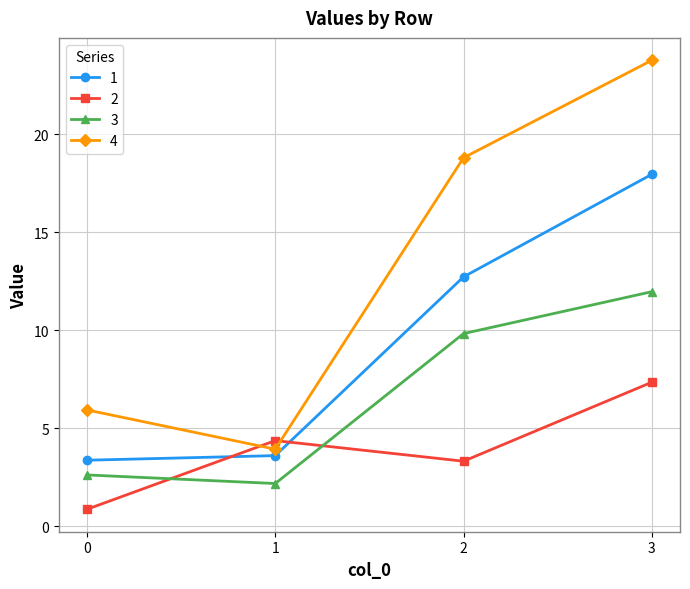

What is the difference between the highest and lowest values at 1?

2.2